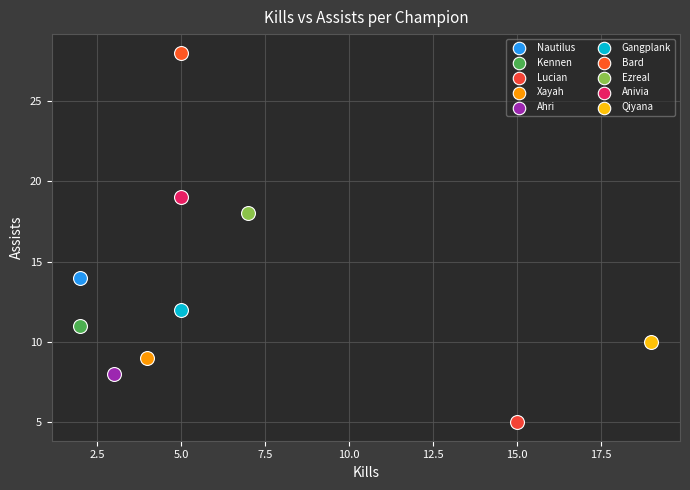

Which series reaches the maximum Y coordinate?

Bard